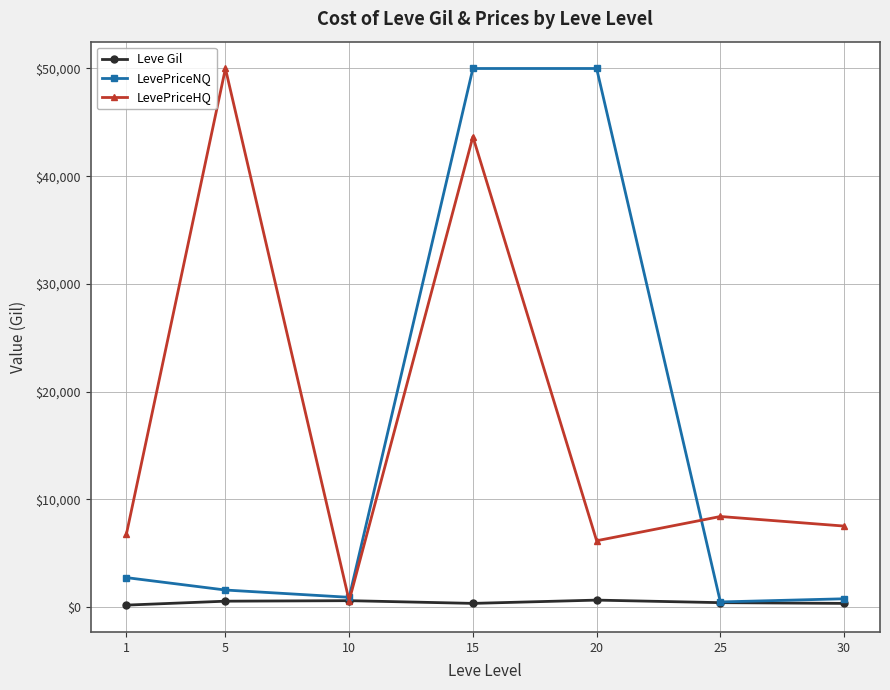

Rank the categories by LevePriceHQ value from highest to lowest.

5, 15, 25, 30, 1, 20, 10